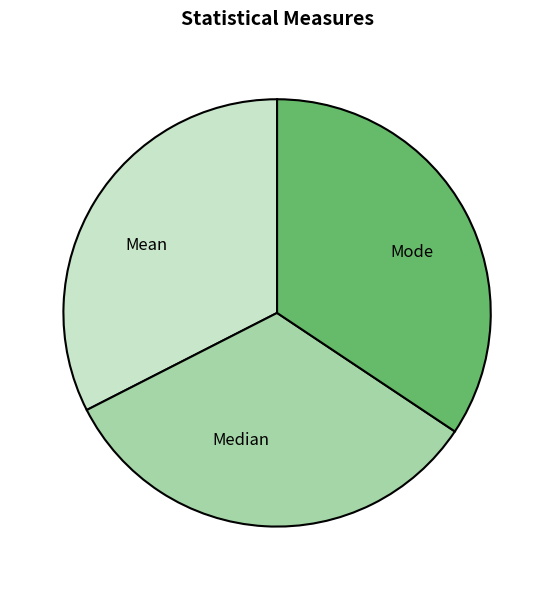

How many slices are in this pie chart?

3